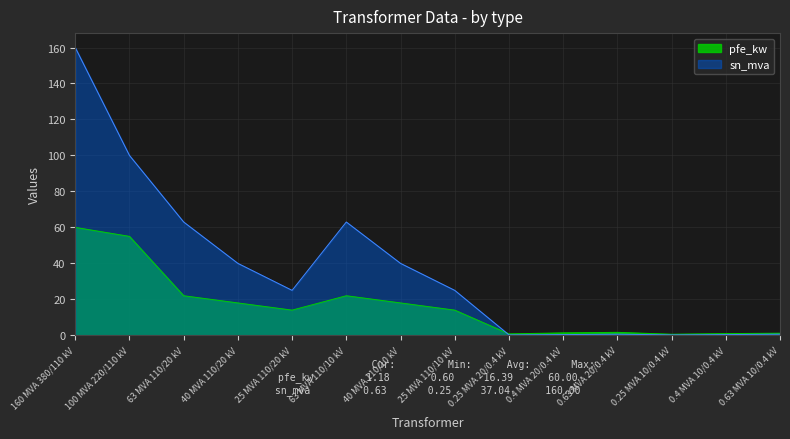

Reading left to right, transcribe all the data shown in this chart.

pfe_kw: 60.0	55.0	22.0	18.0	14.0	22.0	18.0	14.0	0.8	1.4	1.6	0.6	0.9	1.2
sn_mva: 160.0	100.0	63.0	40.0	25.0	63.0	40.0	25.0	0.2	0.4	0.6	0.2	0.4	0.6